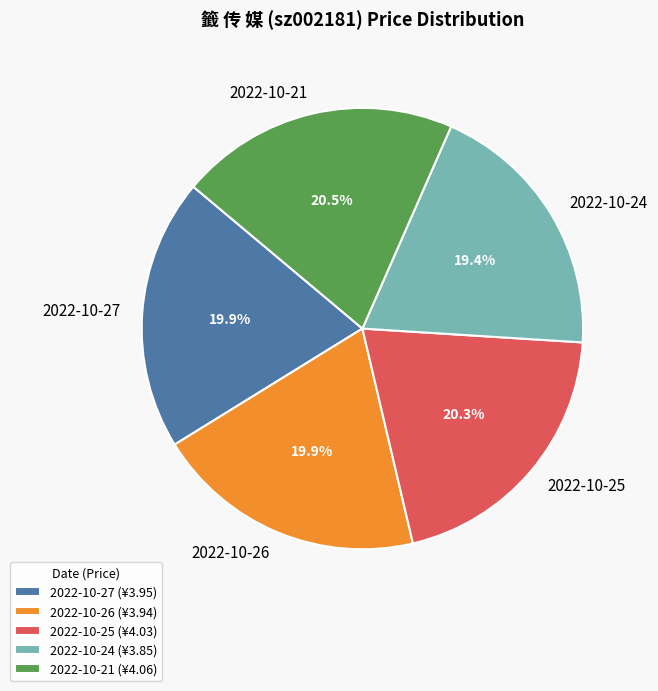

Which has a higher value, 2022-10-26 or 2022-10-21?

2022-10-21